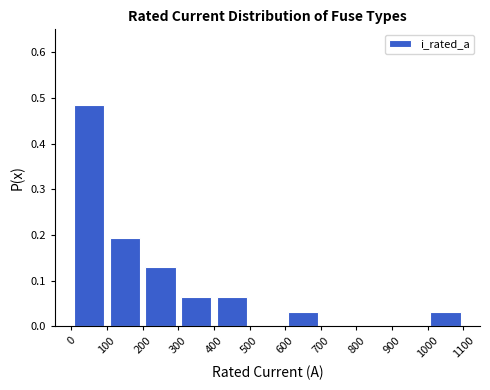

Over which range of the x-axis is the bar tallest?

0 to 100